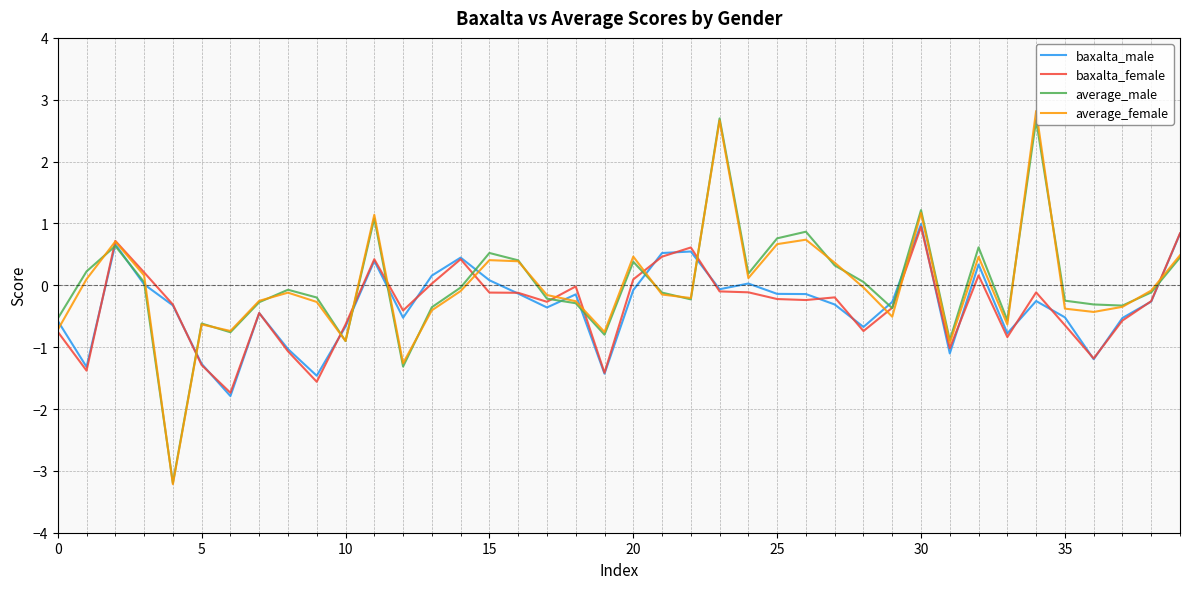

What is the smallest value displayed?

-3.2